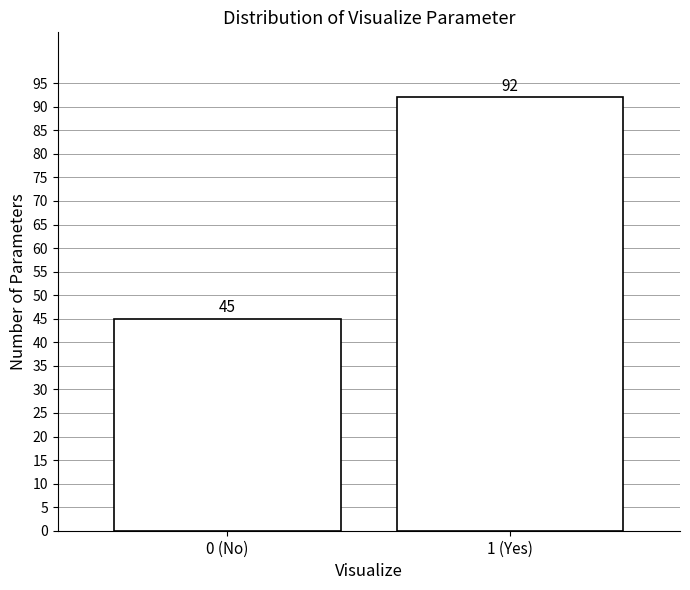

Reading right to left, transcribe all the data shown in this chart.

1 (Yes)=92	0 (No)=45